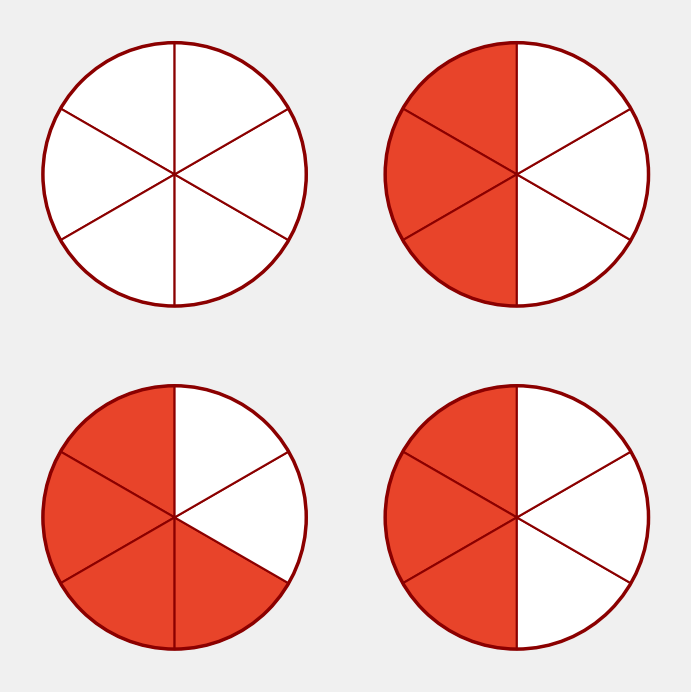

To the nearest percent, what is the difference between the largest and smallest slice percentages?

40%